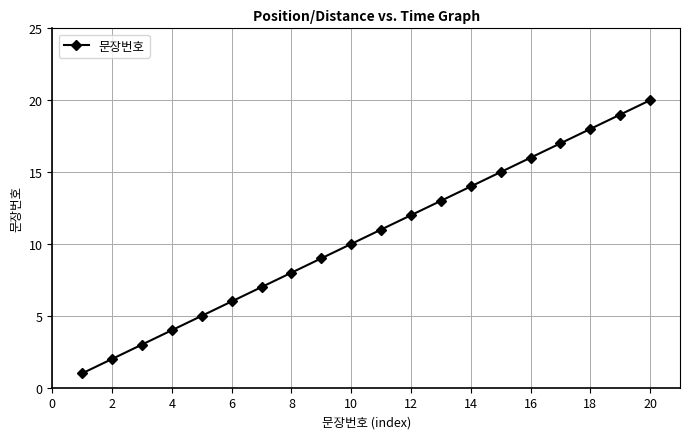

True or false: the data has more than 1 interior local peaks.

False